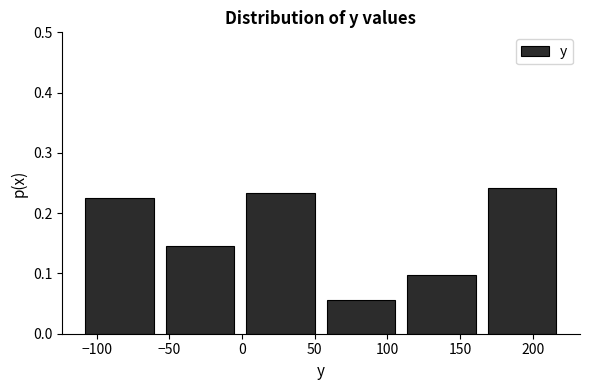

Reading left to right, transcribe this chart: for each bar, give the range it covers on the x-axis and its height. Neither the bar edges nor the heights are printed on the chart, so give them approximately, as read against the axes.

-110 to -55: 0.23
-55 to 0: 0.15
0 to 55: 0.23
55 to 110: 0.06
110 to 165: 0.10
165 to 220: 0.24